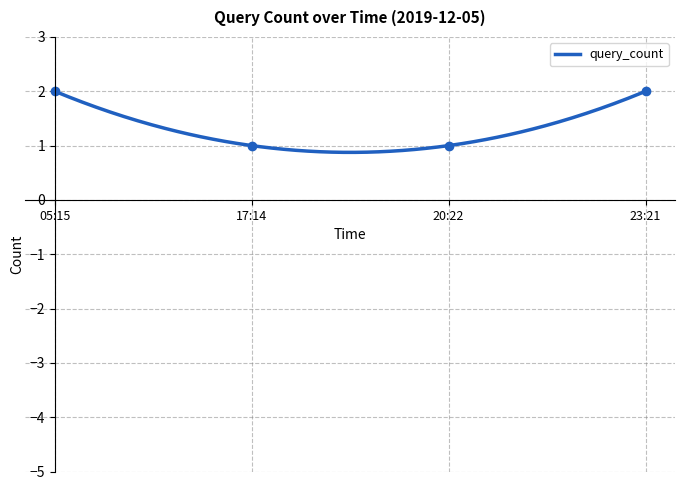

What is the label of the 1st point from the right?

23:21